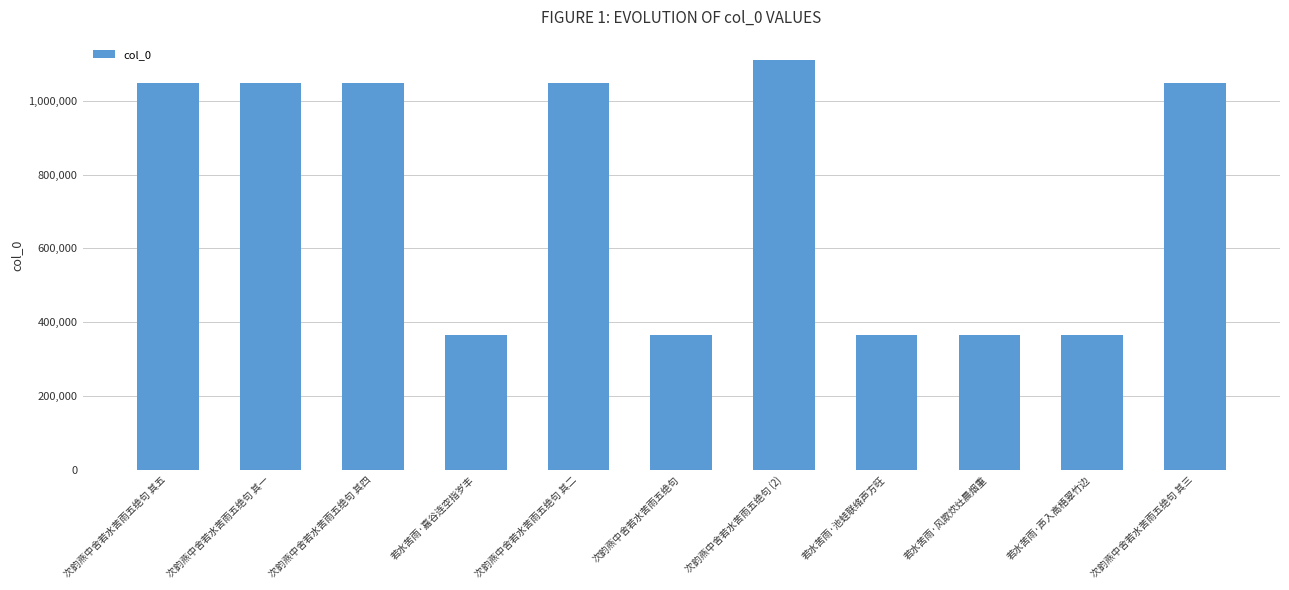

How many bars are there in total?

11